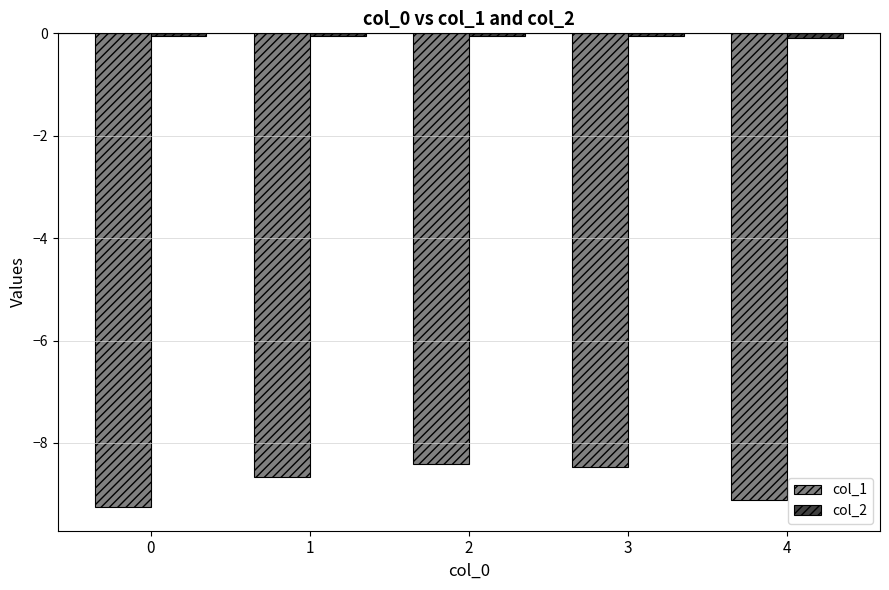

True or false: col_1 has a value of -5.5 at 0.

False